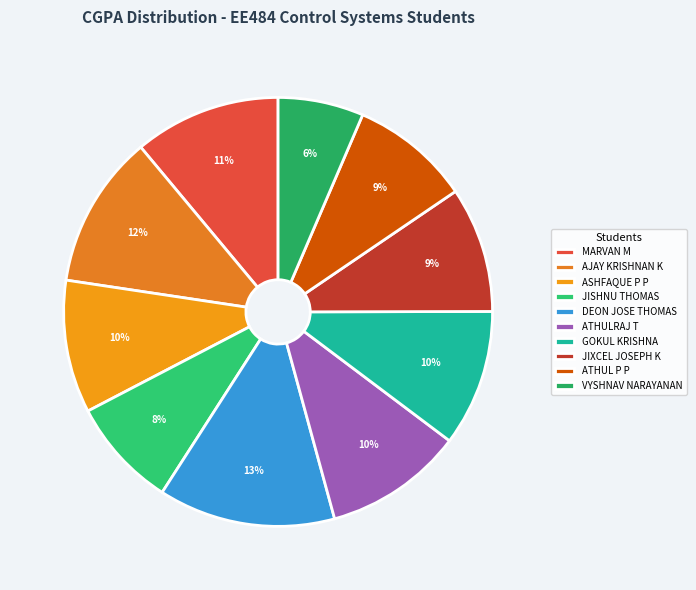

True or false: JISHNU THOMAS accounts for 1% of the total.

False